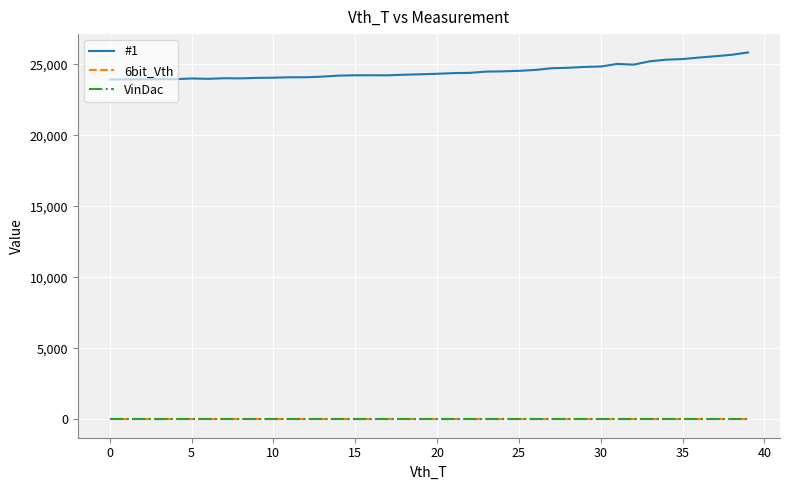

Does the chart have visible grid lines?

Yes